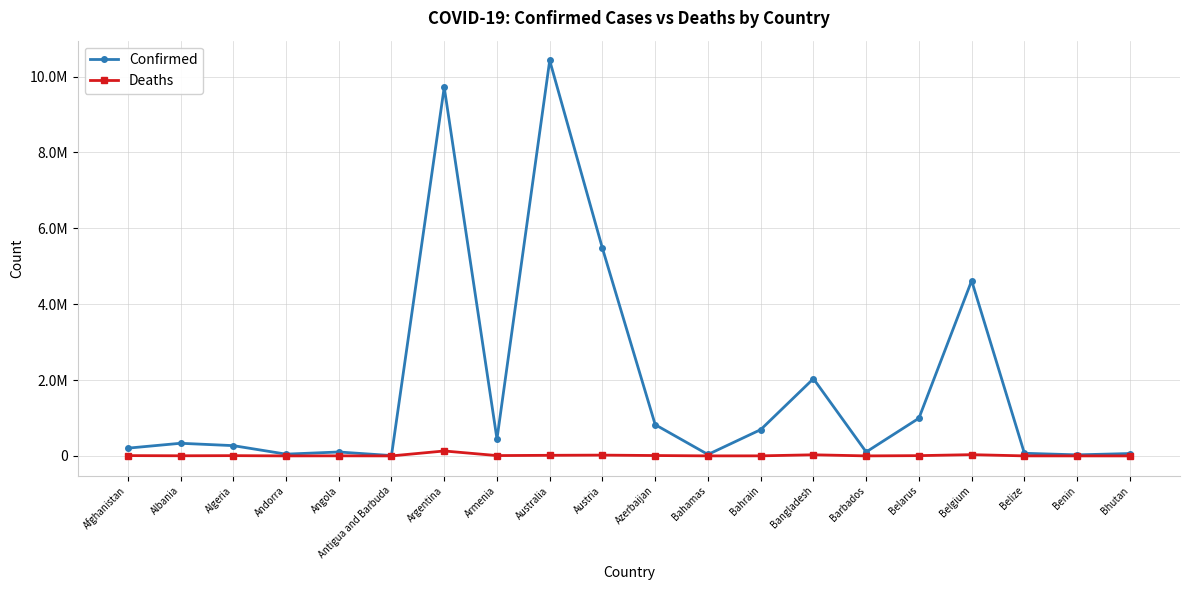

Rank the series at Belarus from highest to lowest value.

Confirmed, Deaths